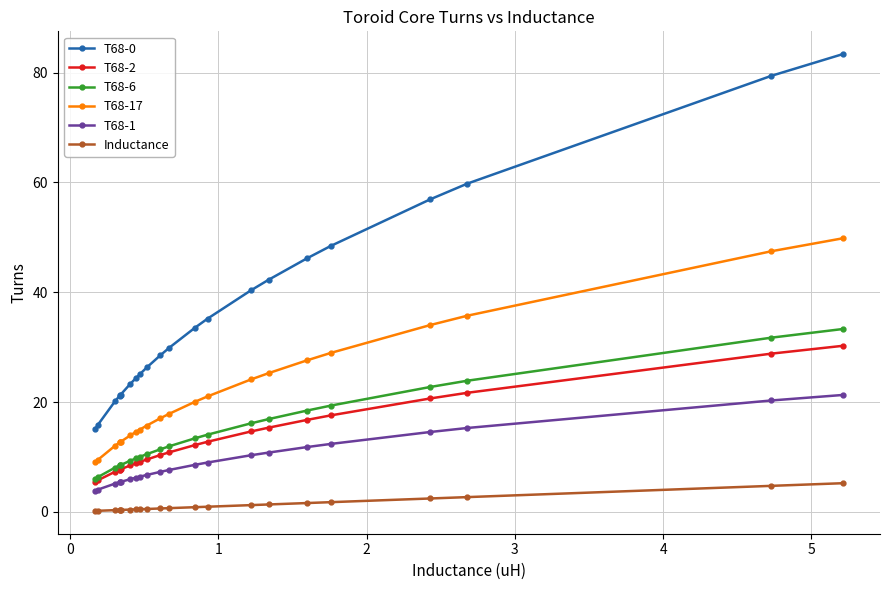

What is the value of the Inductance point at the 22nd from the left?

5.2